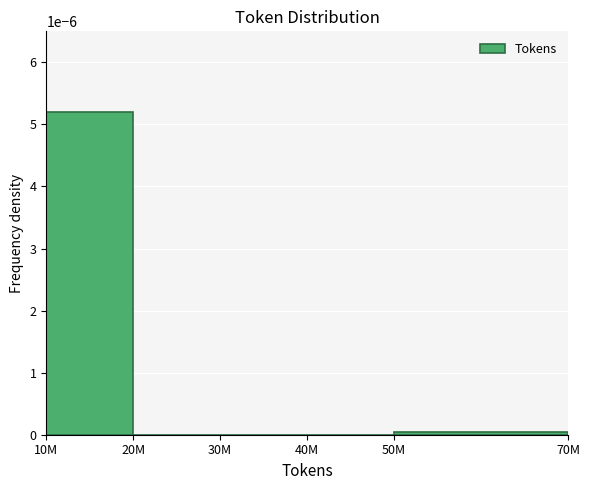

At which category does the chart reach its peak across all series?

10M